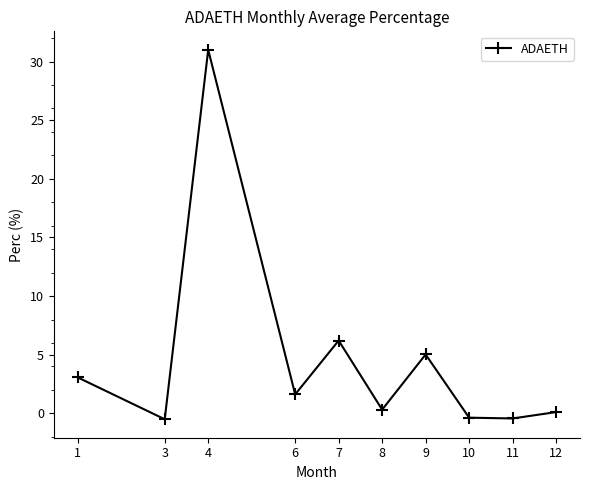

What is the difference between the maximum and minimum values?

31.5